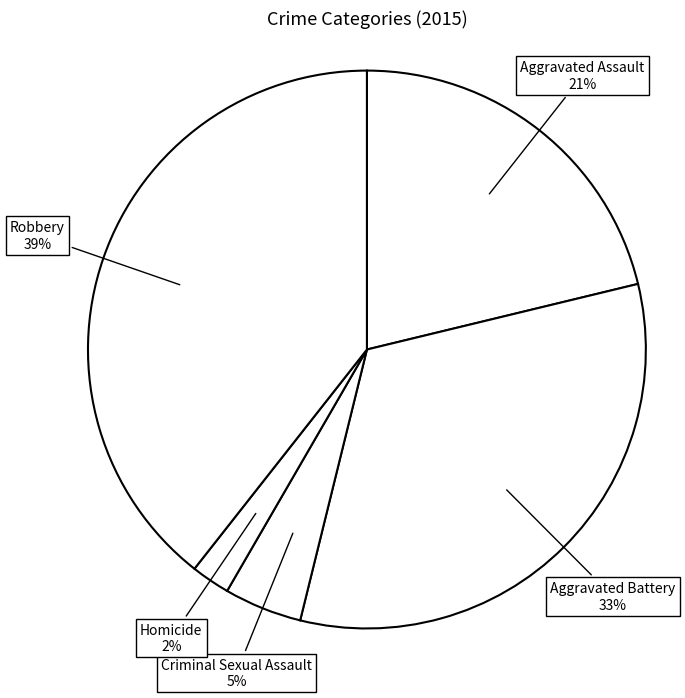

True or false: Robbery accounts for 39% of the total.

True